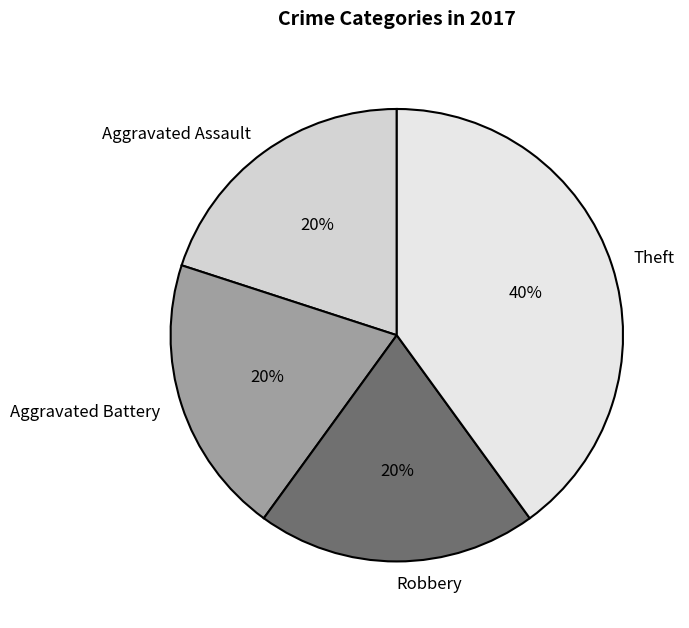

How many segments does this pie chart have?

4